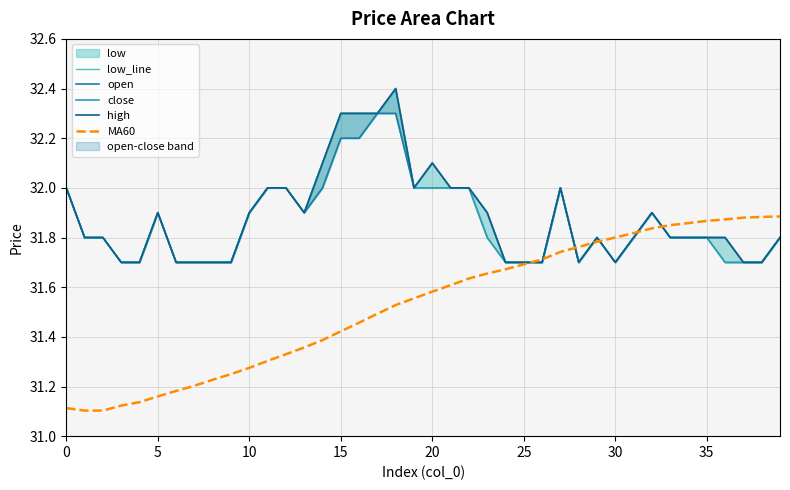

True or false: MA60 has a value of 52.5 at 15.

False